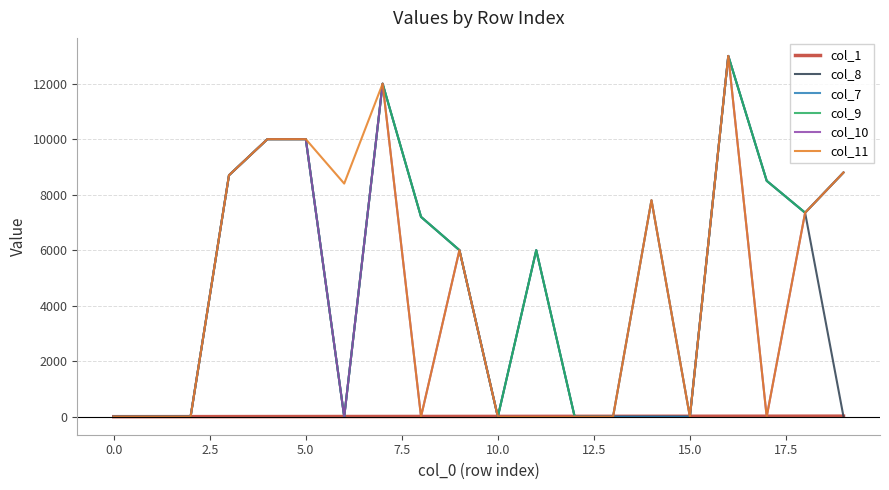

What are all the series names shown in the legend?

col_1, col_8, col_7, col_9, col_10, col_11